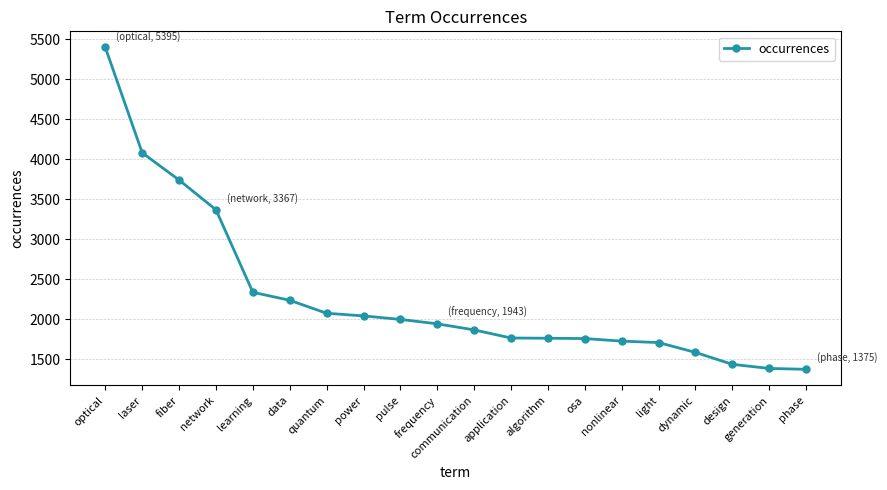

What is the label of the 19th point from the left?

generation